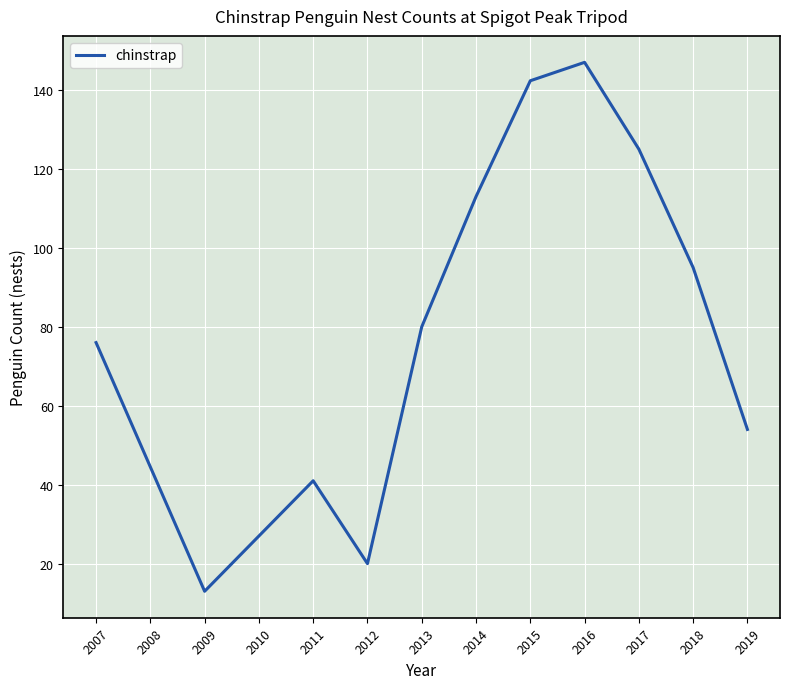

Does the chart have visible grid lines?

Yes